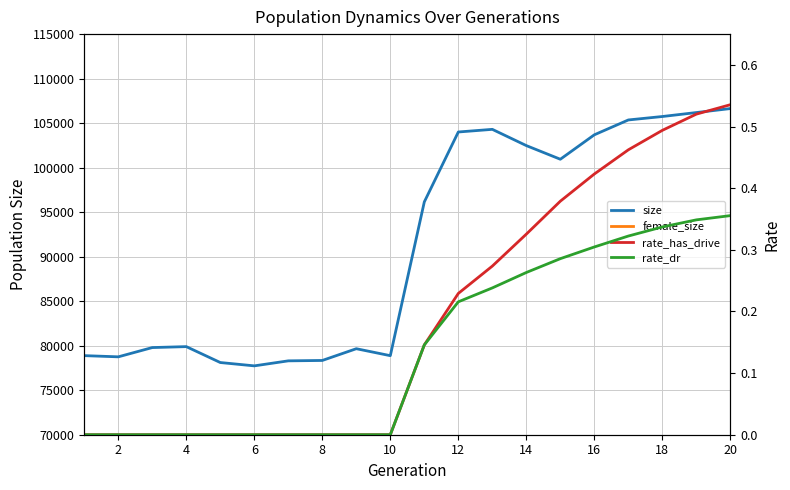

The size series shows 31337.0 at 14. True or false?

False